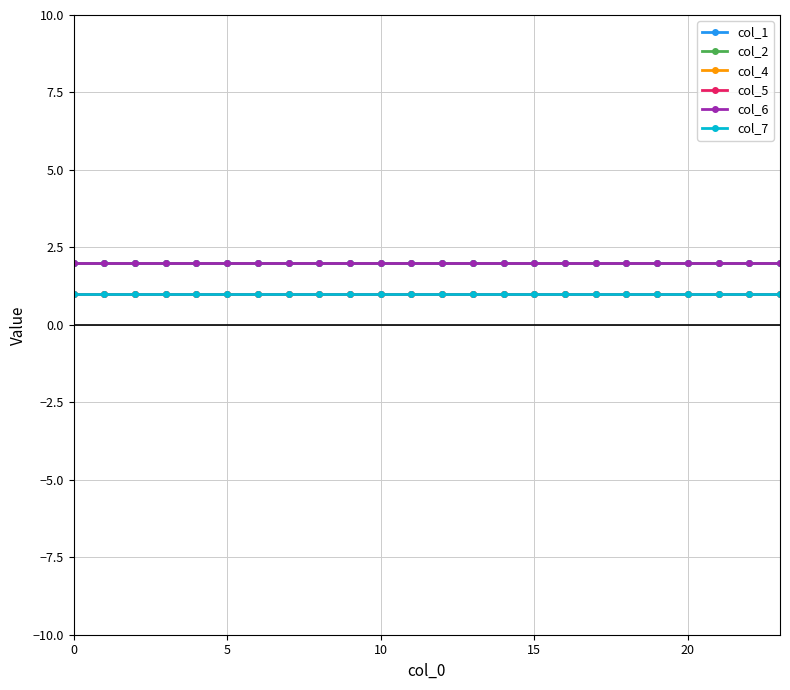

Is this an area chart (filled region under the line)?

No